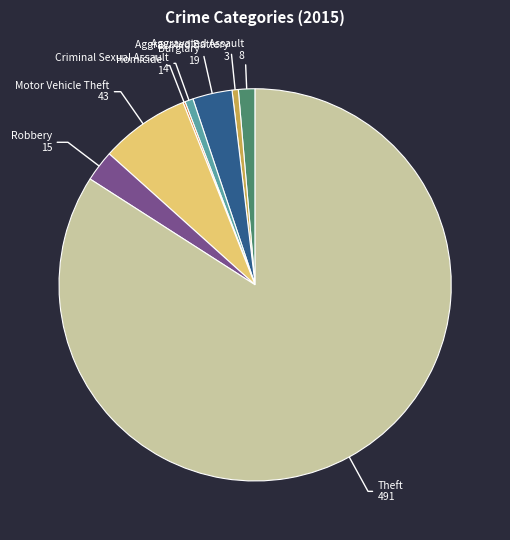

Is there a majority slice in this chart?

Yes